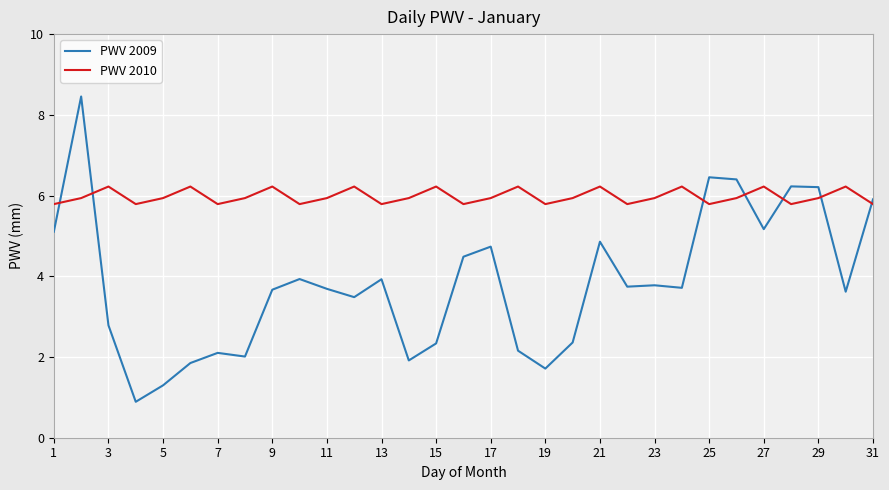

How many PWV 2010 values are between 5 and 6?

21